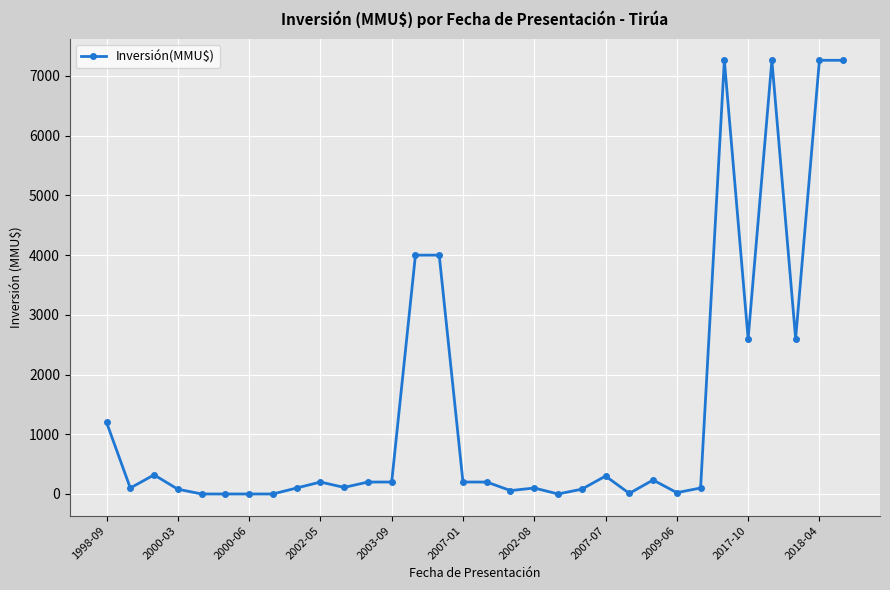

What is the value of the 22nd point from the left?

300